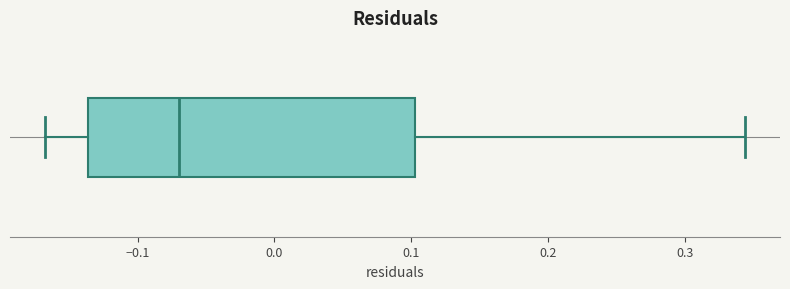

Where does the median line of the box sit on the x-axis? The values are not printed on the chart, so give them approximately, as read against the axis.

-0.07